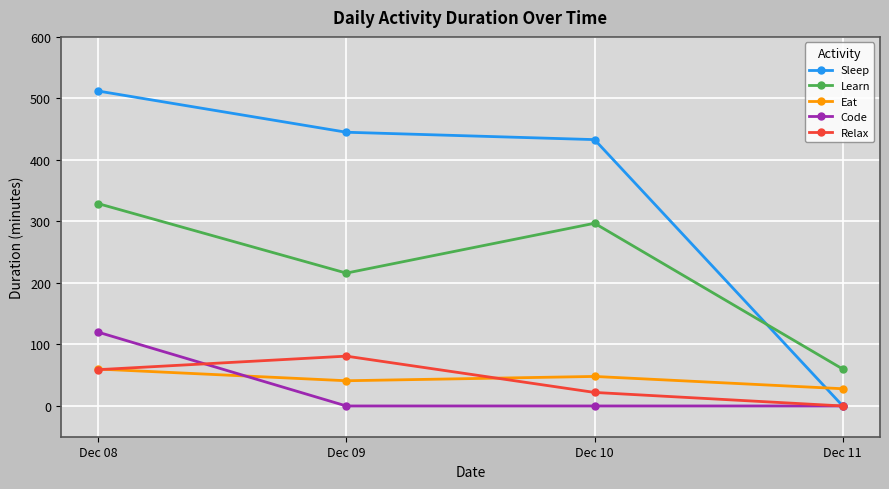

What is the sum of the Relax values at Dec 10 and Dec 08?

81